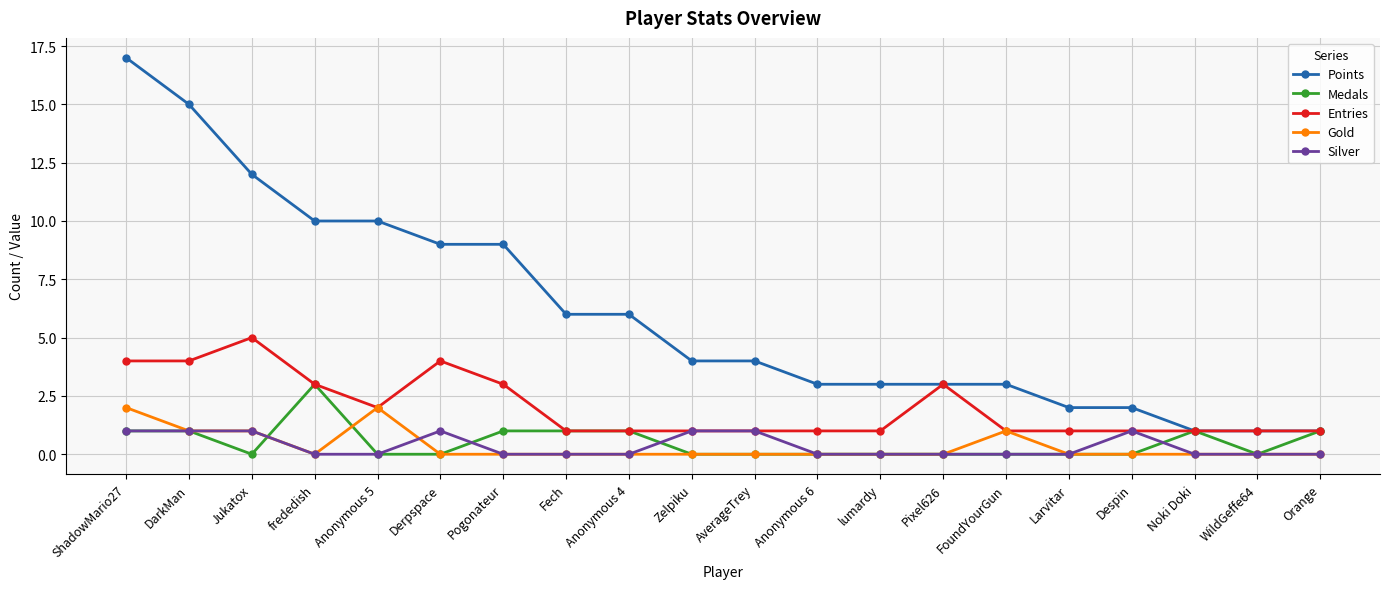

Reading left to right, transcribe all the data shown in this chart.

Points: 17	15	12	10	10	9	9	6	6	4	4	3	3	3	3	2	2	1	1	1
Medals: 1	1	0	3	0	0	1	1	1	0	0	0	0	0	0	0	0	1	0	1
Entries: 4	4	5	3	2	4	3	1	1	1	1	1	1	3	1	1	1	1	1	1
Gold: 2	1	1	0	2	0	0	0	0	0	0	0	0	0	1	0	0	0	0	0
Silver: 1	1	1	0	0	1	0	0	0	1	1	0	0	0	0	0	1	0	0	0